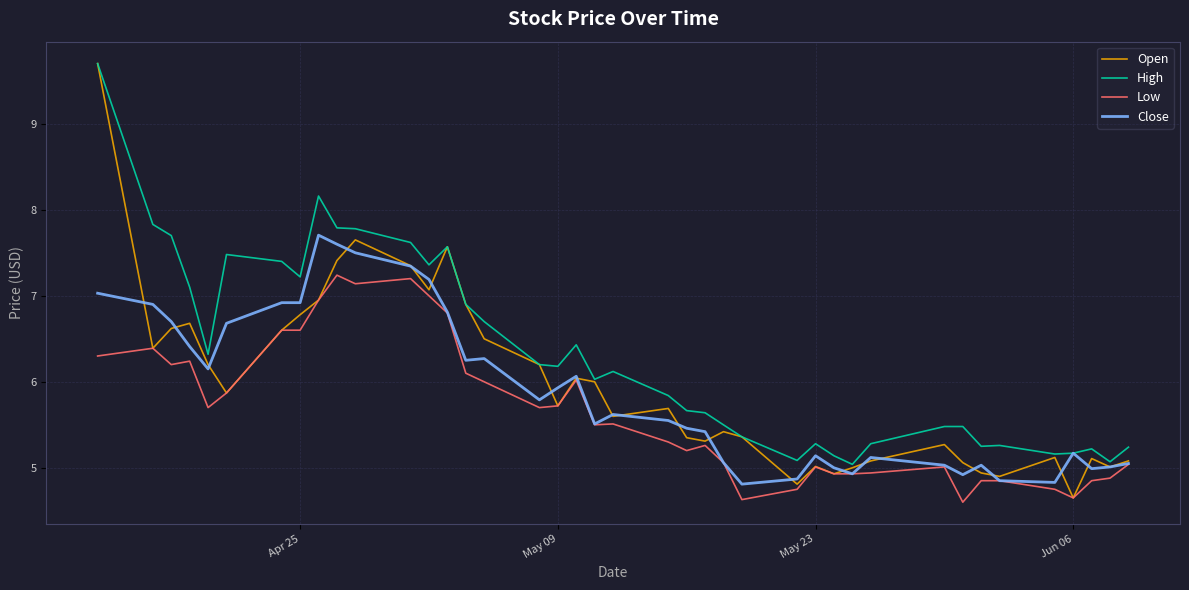

Which series has the widest spread of values?

Open